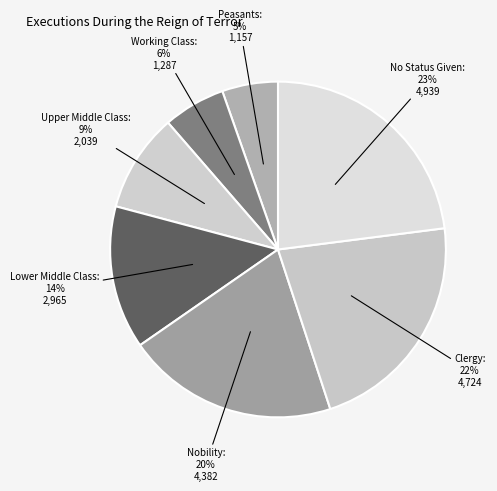

The Lower Middle Class slice represents 14% of the pie. True or false?

True